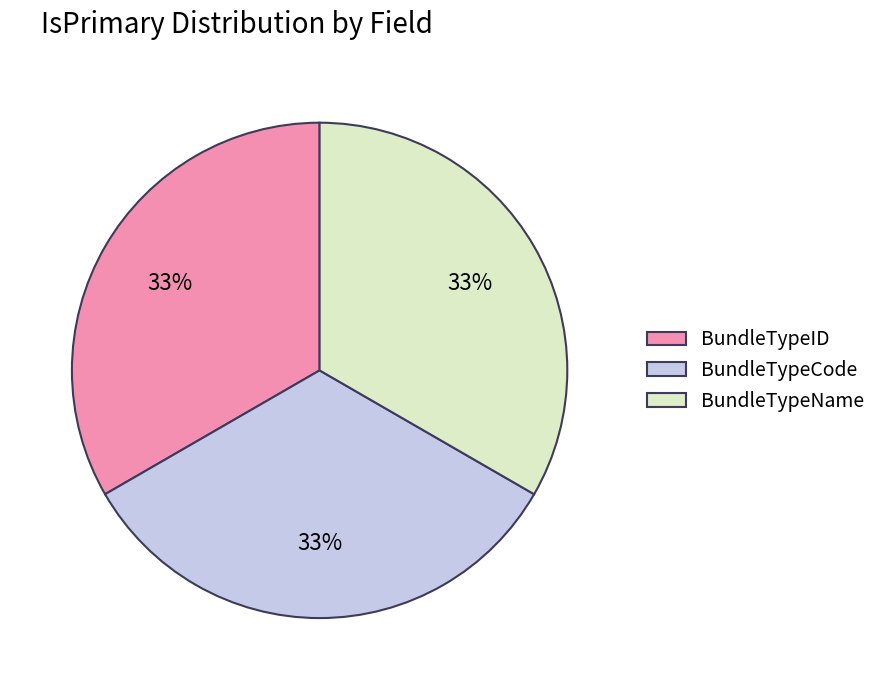

True or false: BundleTypeName accounts for 26% of the total.

False